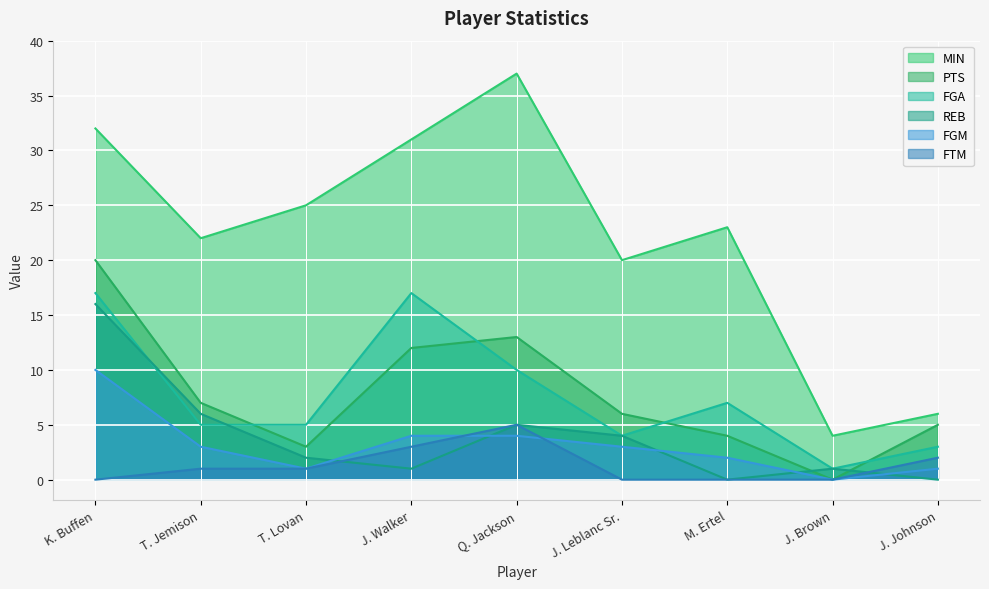

What is the label of the 8th point from the right?

T. Jemison